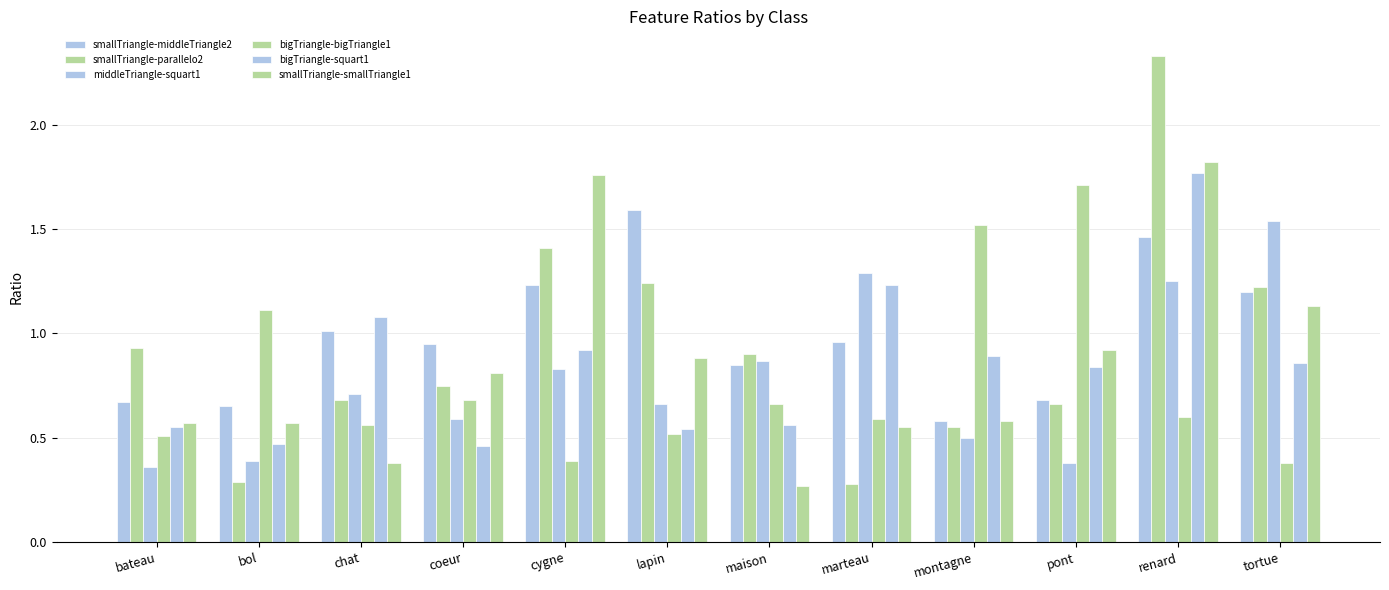

Which series has the largest total across all categories?

smallTriangle-middleTriangle2